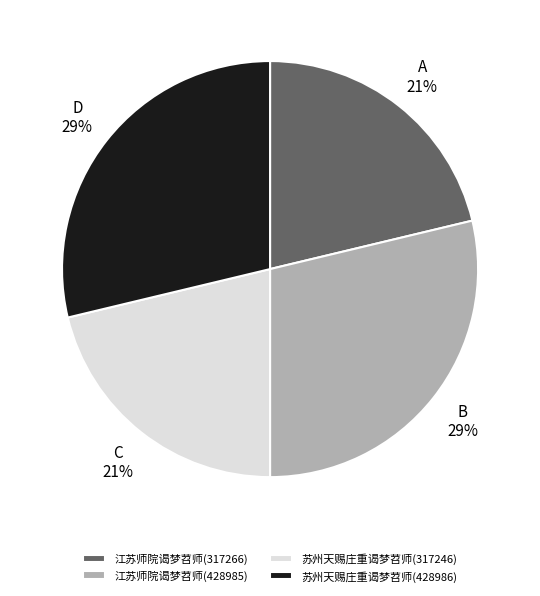

How many segments does this pie chart have?

4